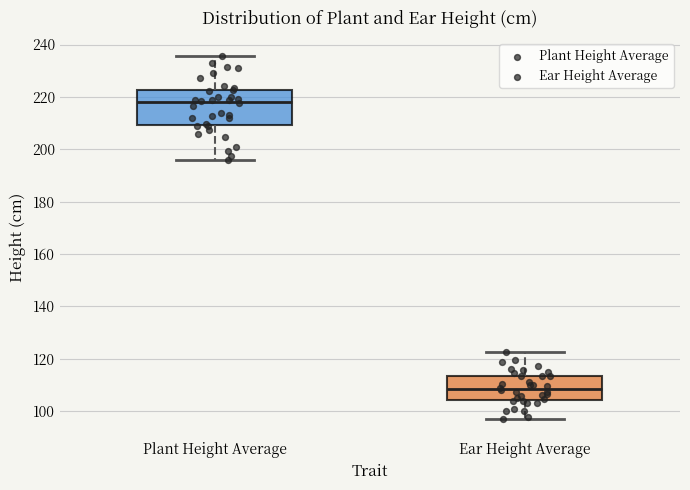

Which box has the highest median line?

Plant Height Average